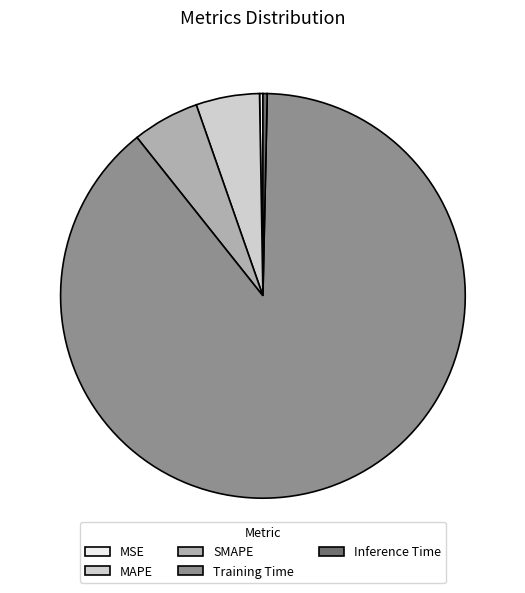

Which category has the biggest portion of the pie?

Training Time